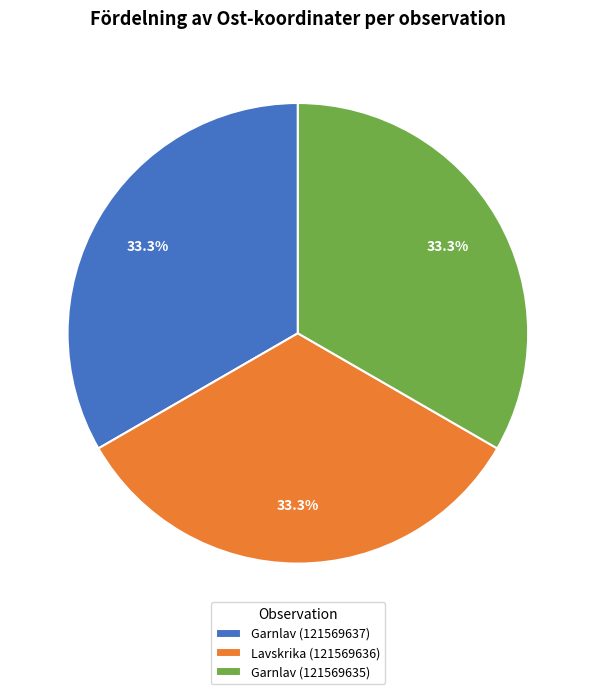

Does any single category account for the majority?

No